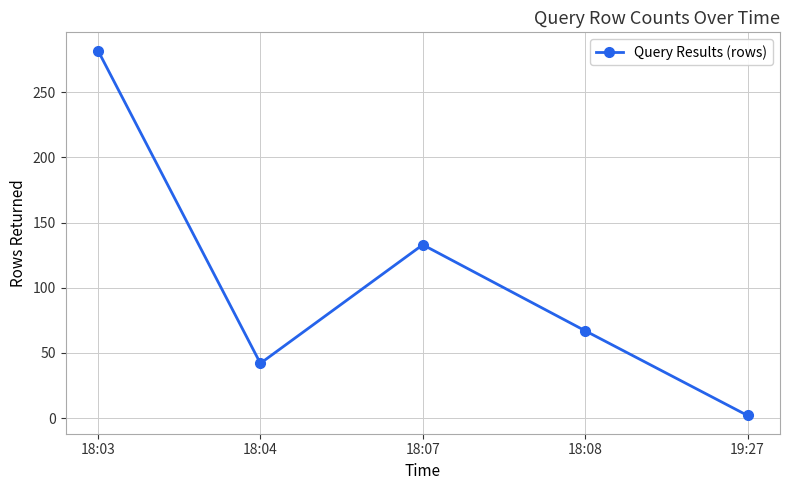

What is the value of the 1st point from the left?

282